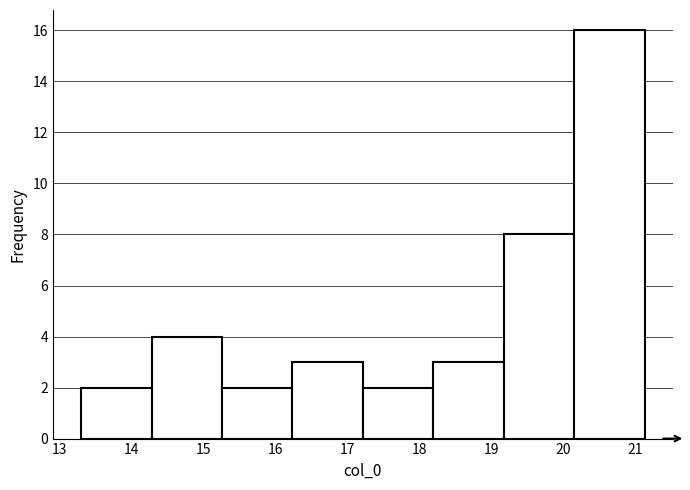

Reading left to right, transcribe this chart: for each bar, give the range it covers on the x-axis and its height. Neither the bar edges nor the heights are printed on the chart, so give them approximately, as read against the axes.

13.3 to 14.3: 2
14.3 to 15.3: 4
15.3 to 16.2: 2
16.2 to 17.2: 3
17.2 to 18.2: 2
18.2 to 19.2: 3
19.2 to 20.2: 8
20.2 to 21.1: 16